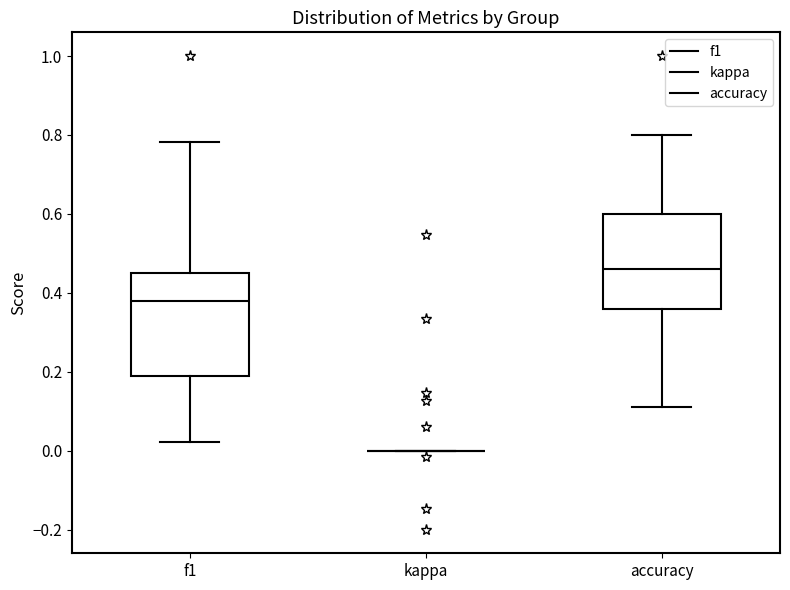

Reading left to right, read every box against the y-axis: the position of its median line, the range the box covers, and the ends of its whiskers. The values are not printed on the chart, so give them approximately, as read against the axis.

f1: median 0.38, box 0.20 to 0.46, whiskers 0.02 to 0.78
kappa: box collapsed to a line at 0.00, whiskers 0.00 to 0.00
accuracy: median 0.46, box 0.36 to 0.60, whiskers 0.12 to 0.80